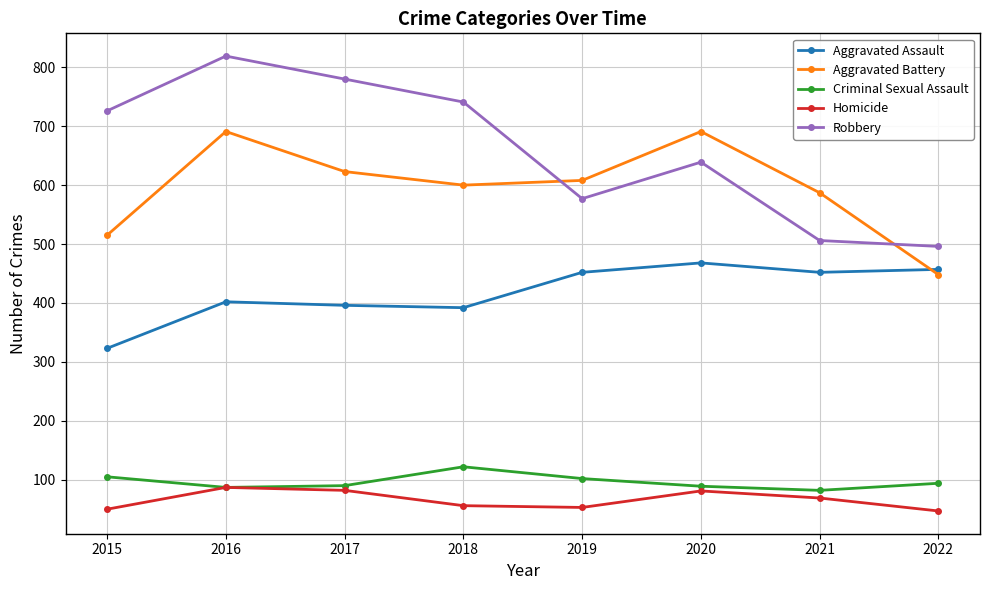

How many categories are shown in the chart?

8